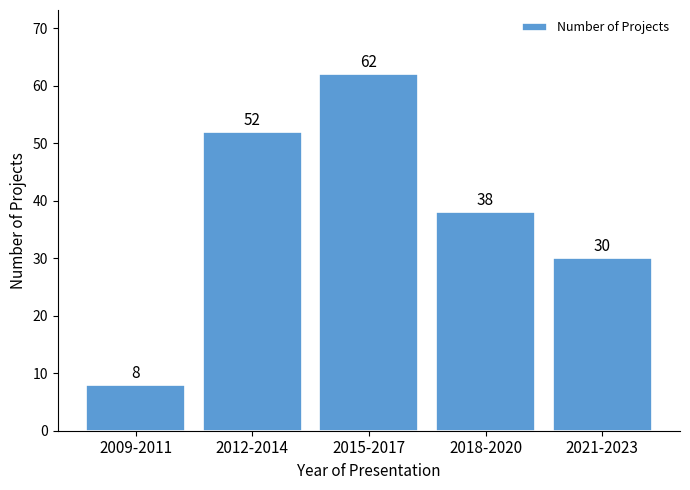

Reading left to right, extract all data points from this chart.

2009-2011=8	2012-2014=52	2015-2017=62	2018-2020=38	2021-2023=30